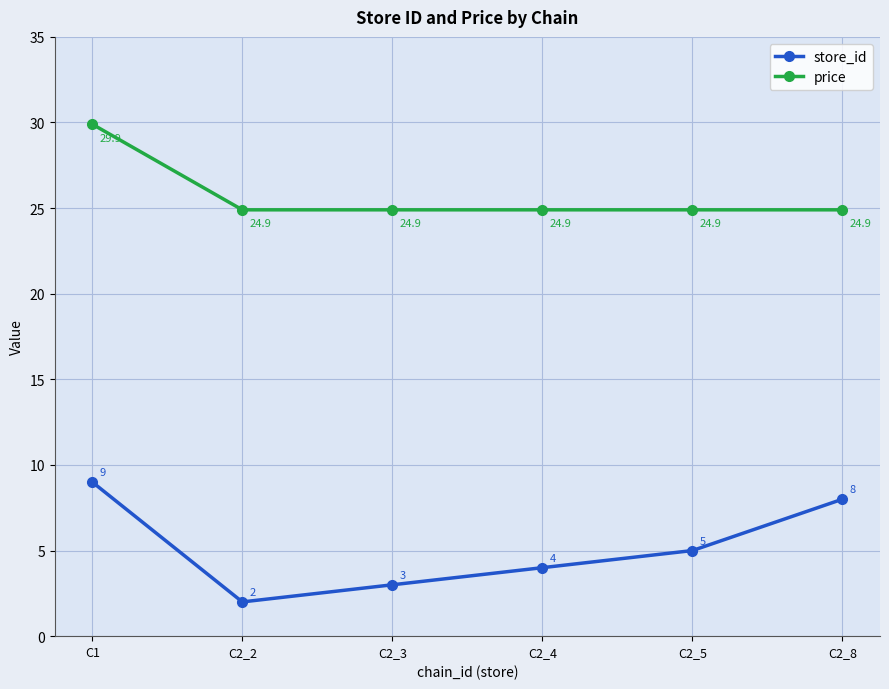

Is this an area chart (filled region under the line)?

No